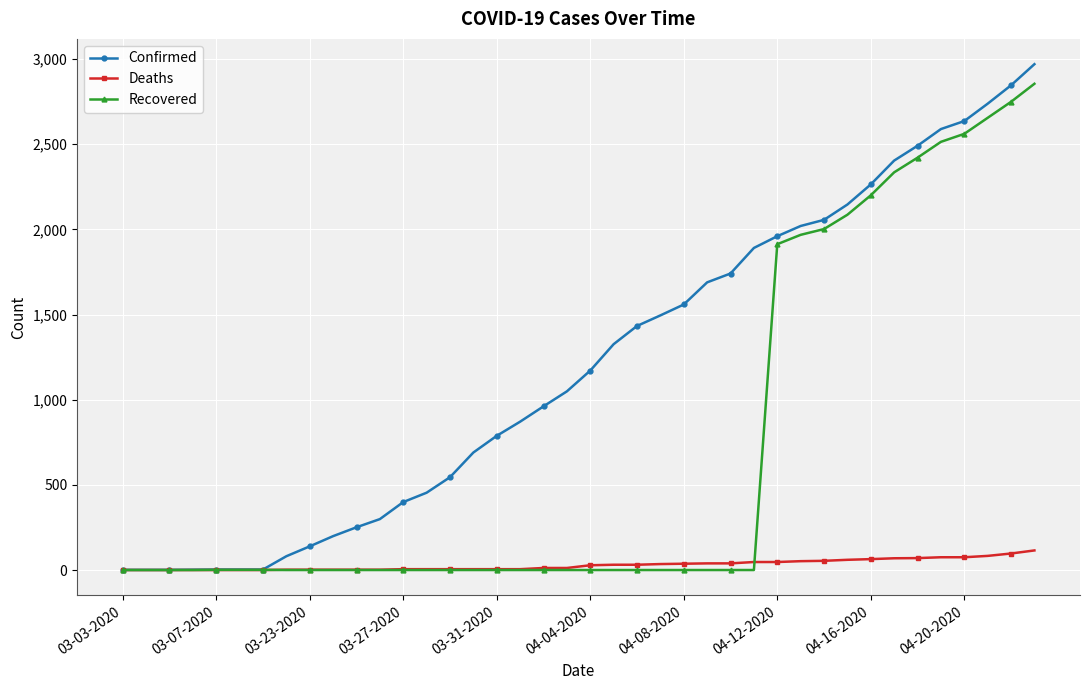

Rank the series by their maximum value, from lowest to highest.

Deaths, Recovered, Confirmed